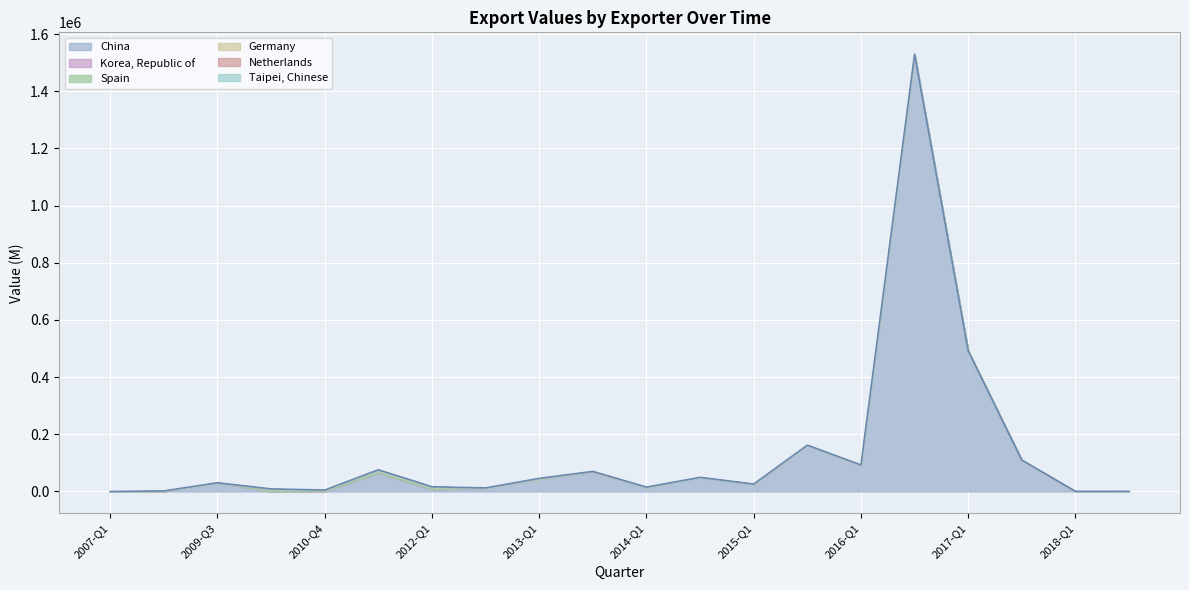

Is it true that Korea, Republic of equals 0 at 2013-Q3?

True